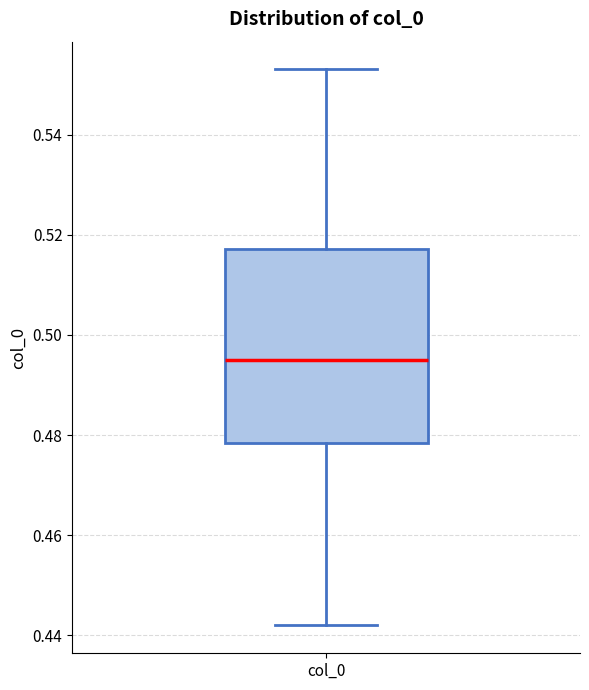

Transcribe this box plot: give where the median line is, the range the box spans, and where the two whiskers end, as read against the y-axis. The values are not printed on the chart, so give them approximately, as read against the axis.

median 0.496, box 0.478 to 0.518, whiskers 0.442 to 0.554